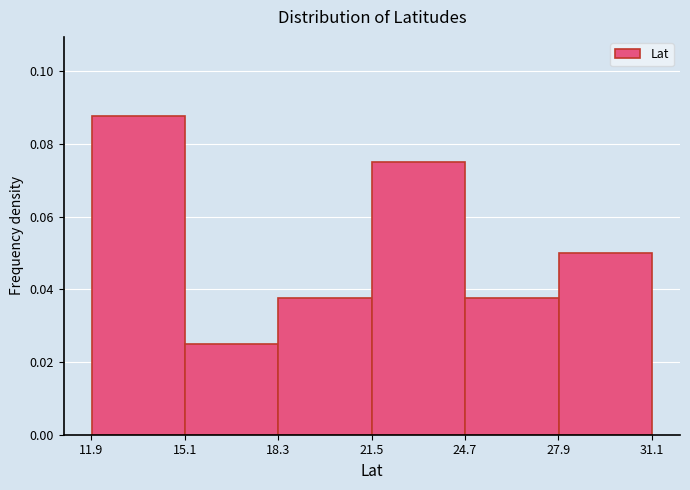

Which range on the x-axis has the tallest bar?

12.0 to 15.0